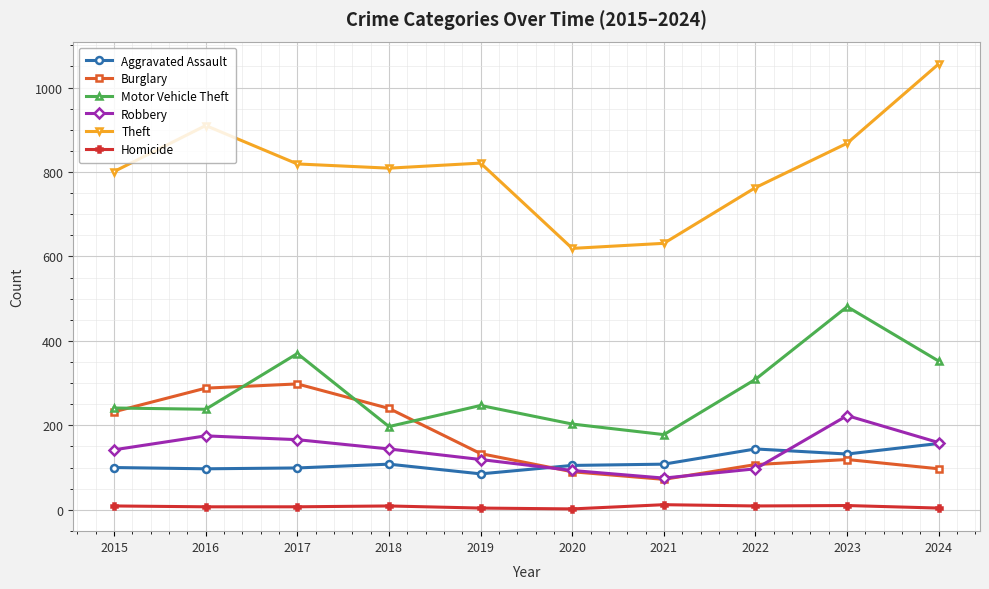

Which series changed the most between 2019 and 2020?

Theft